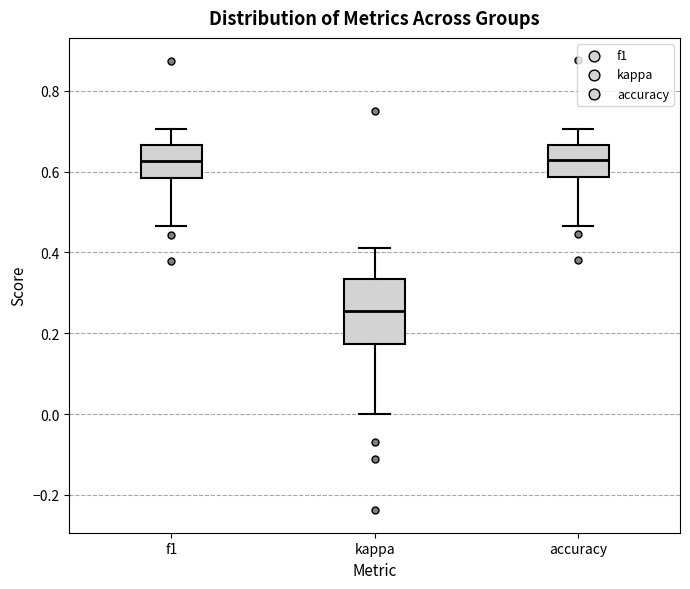

Reading left to right, transcribe this box plot: for each box, give where its median line is, the range the box spans, and where its two whiskers end, as read against the y-axis. The values are not printed on the chart, so give them approximately, as read against the axis.

f1: median 0.62, box 0.58 to 0.66, whiskers 0.46 to 0.70
kappa: median 0.26, box 0.18 to 0.34, whiskers 0.00 to 0.42
accuracy: median 0.62, box 0.58 to 0.66, whiskers 0.46 to 0.70